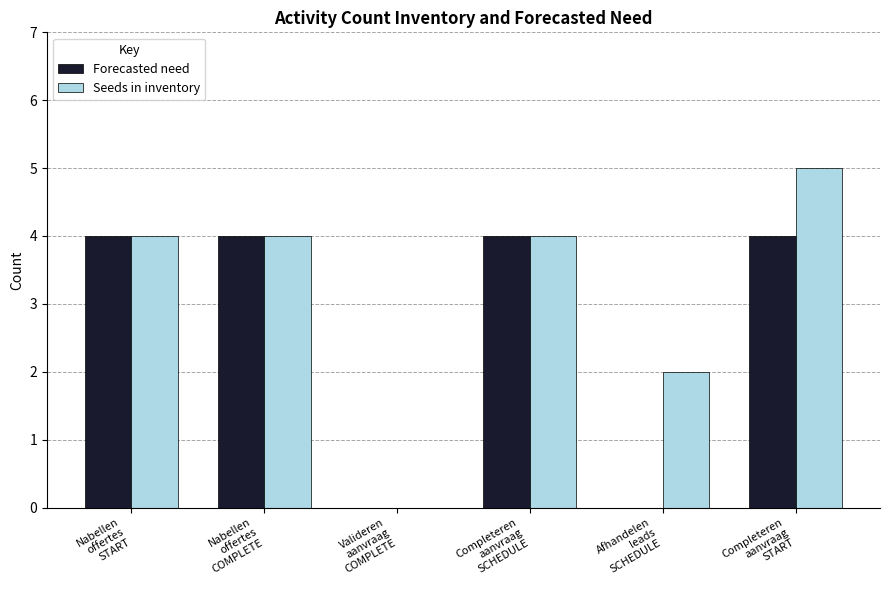

Which series has the largest total across all categories?

Seeds in inventory